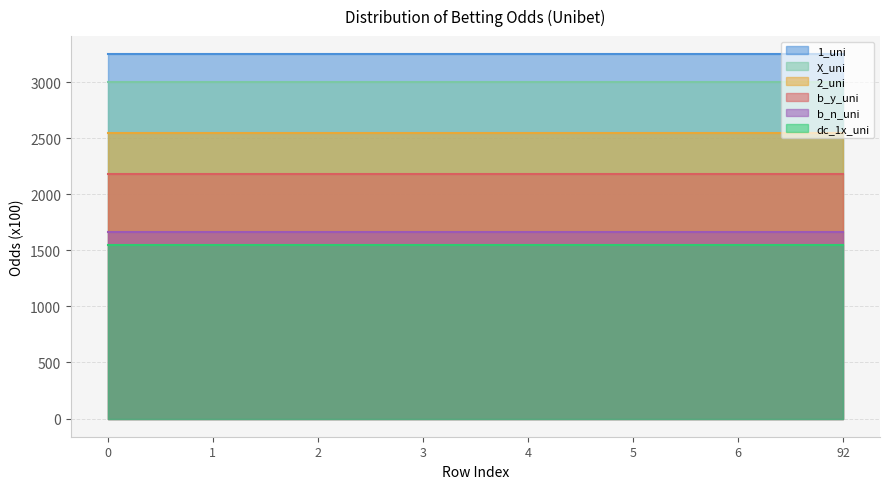

Rank the series at 92 from lowest to highest value.

dc_1x_uni, b_n_uni, b_y_uni, 2_uni, X_uni, 1_uni